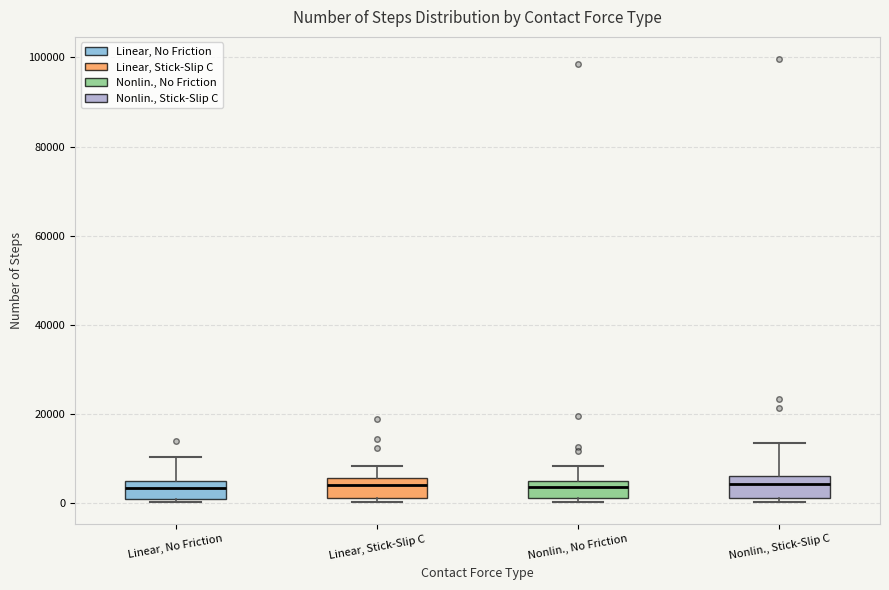

Where does the median line of the box for Nonlin., Stick-Slip C sit on the y-axis? The values are not printed on the chart, so give them approximately, as read against the axis.

4000